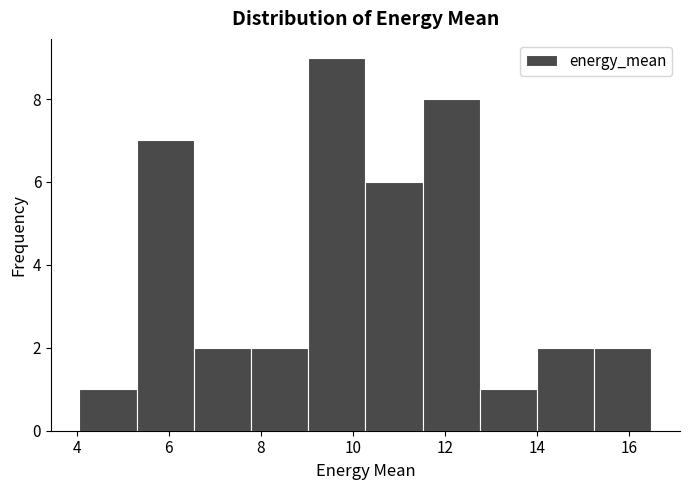

Reading left to right, transcribe this chart: for each bar, give the range it covers on the x-axis and its height. Neither the bar edges nor the heights are printed on the chart, so give them approximately, as read against the axes.

4.0 to 5.4: 1
5.4 to 6.6: 7
6.6 to 7.8: 2
7.8 to 9.0: 2
9.0 to 10.2: 9
10.2 to 11.6: 6
11.6 to 12.8: 8
12.8 to 14.0: 1
14.0 to 15.2: 2
15.2 to 16.4: 2